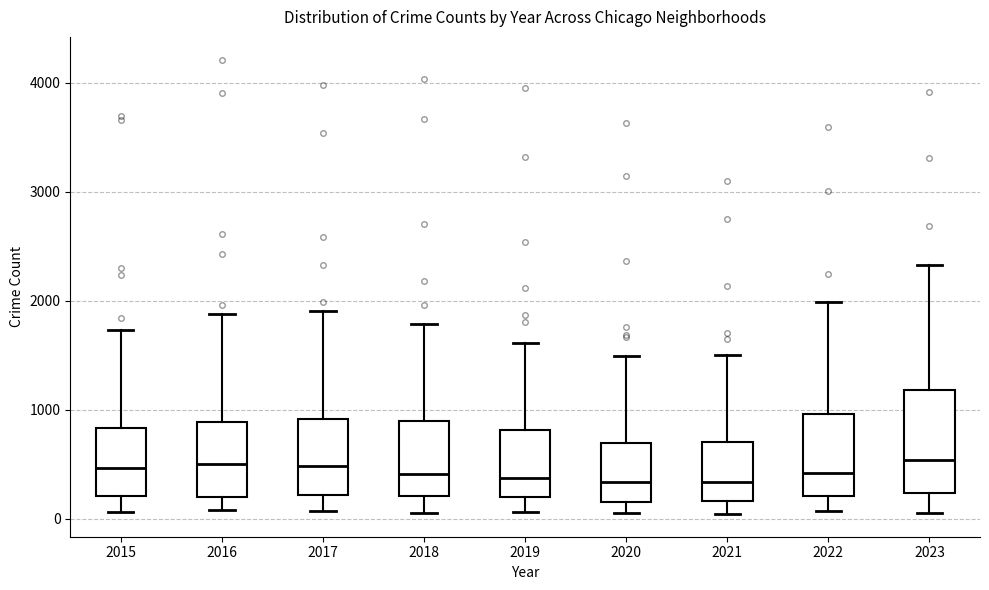

Where is the lower edge of the box at x = 2023 on the y-axis? The values are not printed on the chart, so give them approximately, as read against the axis.

200